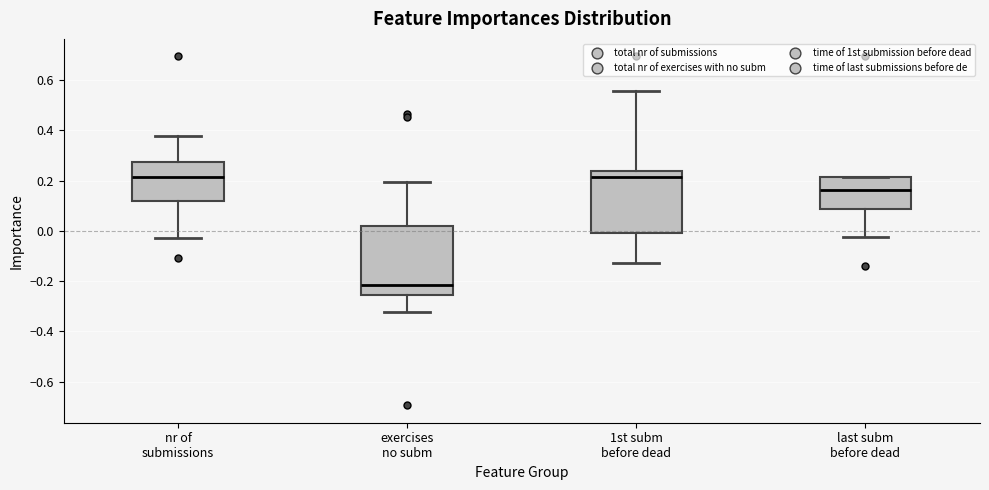

Reading left to right, transcribe this box plot: for each box, give where its median line is, the range the box spans, and where its two whiskers end, as read against the y-axis. The values are not printed on the chart, so give them approximately, as read against the axis.

nr of submissions: median 0.22, box 0.12 to 0.28, whiskers -0.02 to 0.38
exercises no subm: median -0.22, box -0.26 to 0.02, whiskers -0.32 to 0.20
1st subm before dead: median 0.22, box 0.00 to 0.24, whiskers -0.12 to 0.56
last subm before dead: median 0.16, box 0.08 to 0.22, whiskers -0.02 to 0.22